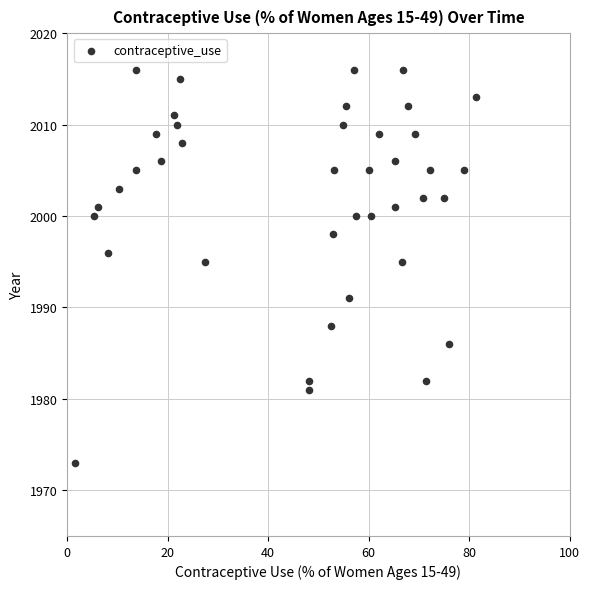

What is the range of Y values (max minus min)?

43